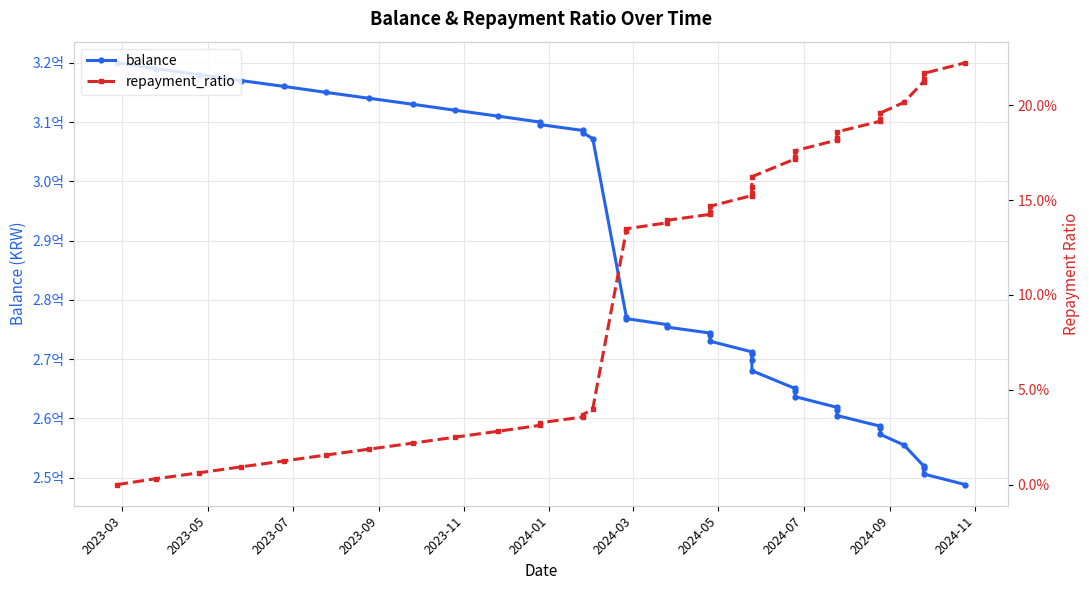

The repayment_ratio series shows 0.3 at 25. True or false?

False